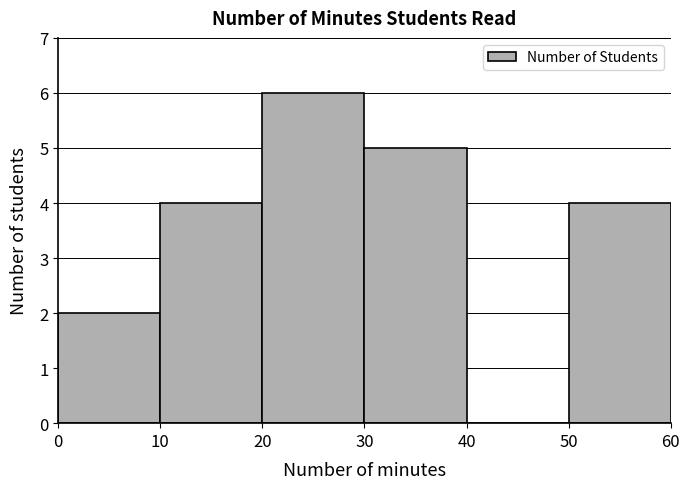

How tall is the bar that spans 30 to 40 on the x-axis? The values are not printed on the chart, so give them approximately, as read against the axis.

5